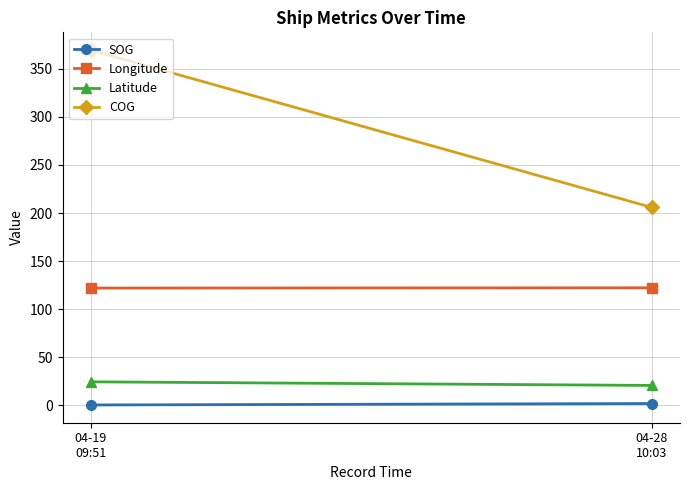

Where is Longitude nearest to the value 122?

04-19
09:51